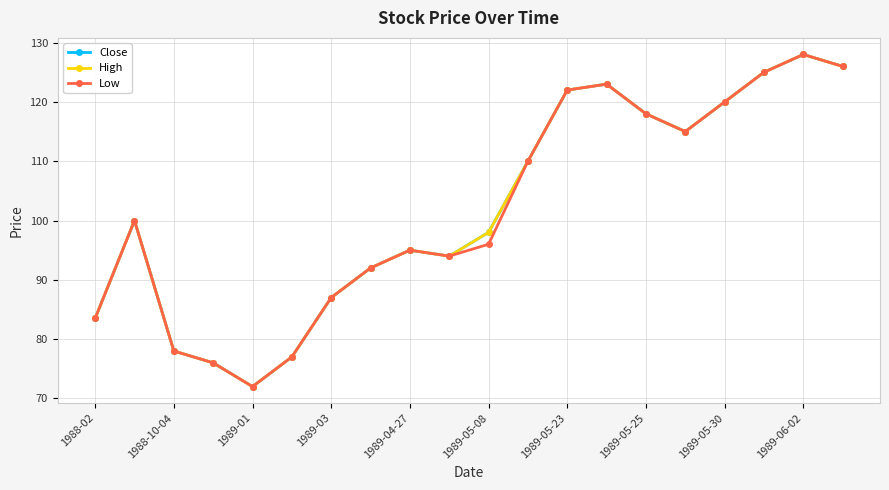

Which series has the largest range (max minus min)?

Close